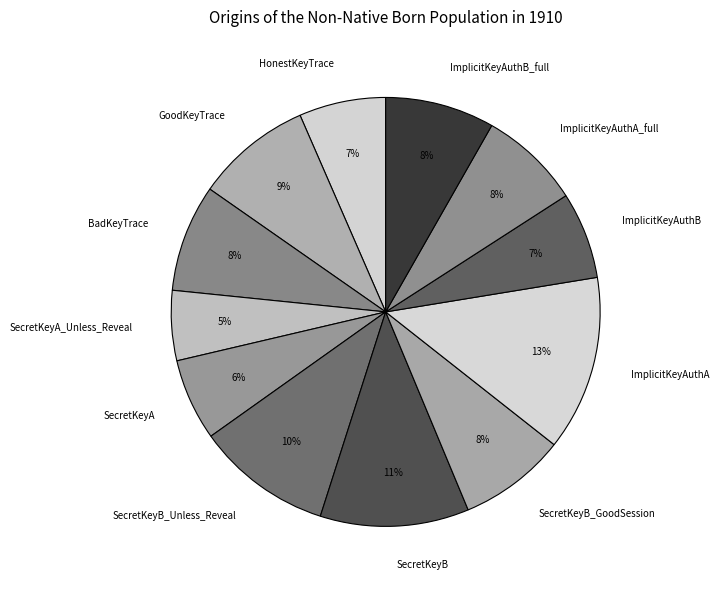

Is there a majority slice in this chart?

No